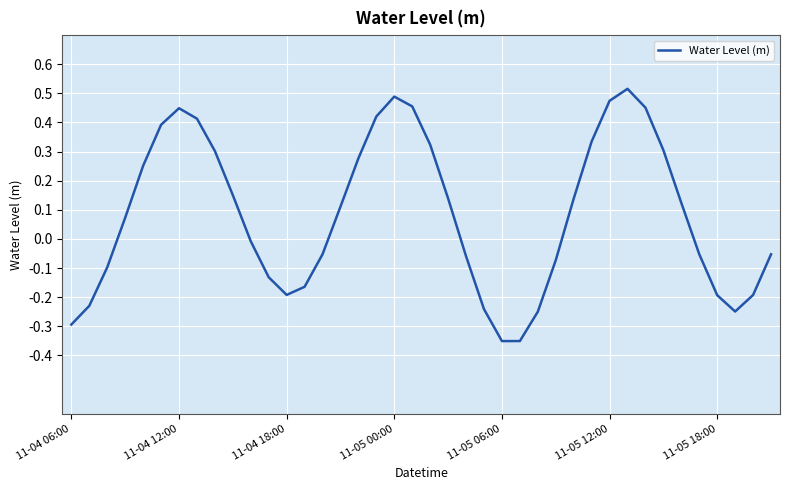

Does the chart display data point markers on the line(s)?

No